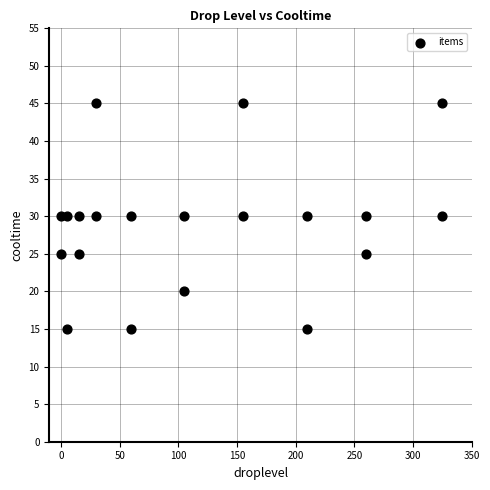

What is the range of Y values (max minus min)?

30.0